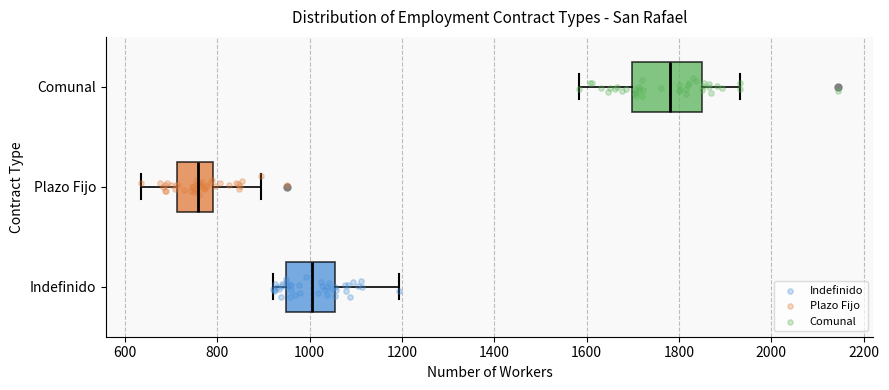

Reading bottom to top, read every box against the x-axis: the position of its median line, the range the box covers, and the ends of its whiskers. The values are not printed on the chart, so give them approximately, as read against the axis.

Indefinido: median 1000, box 940 to 1060, whiskers 920 to 1200
Plazo Fijo: median 760, box 720 to 800, whiskers 640 to 900
Comunal: median 1780, box 1700 to 1840, whiskers 1580 to 1940